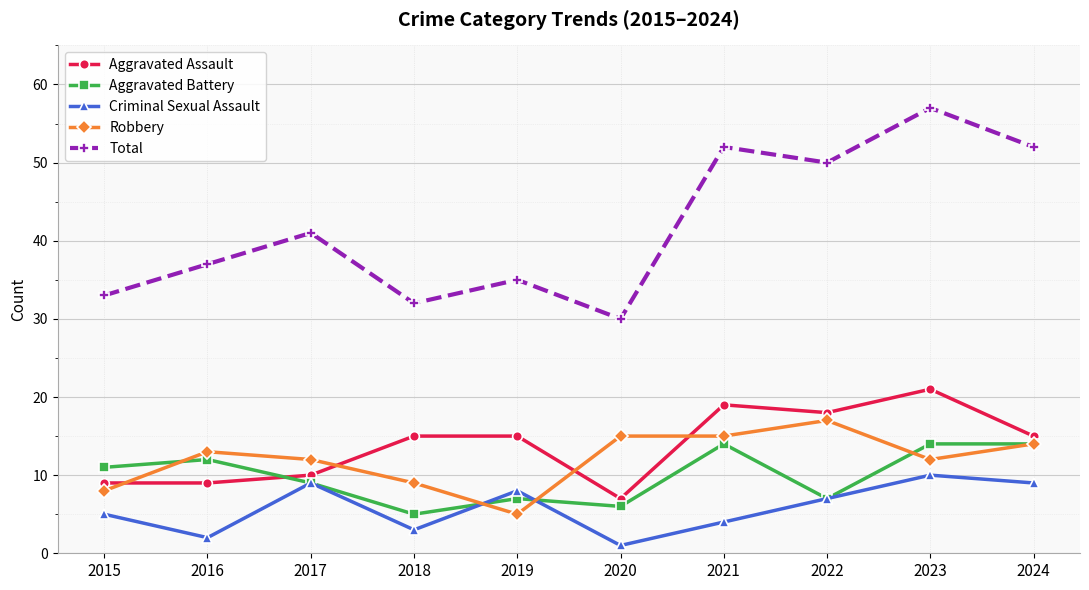

In Total, how many points are lower than both neighbors (excluding endpoints)?

3